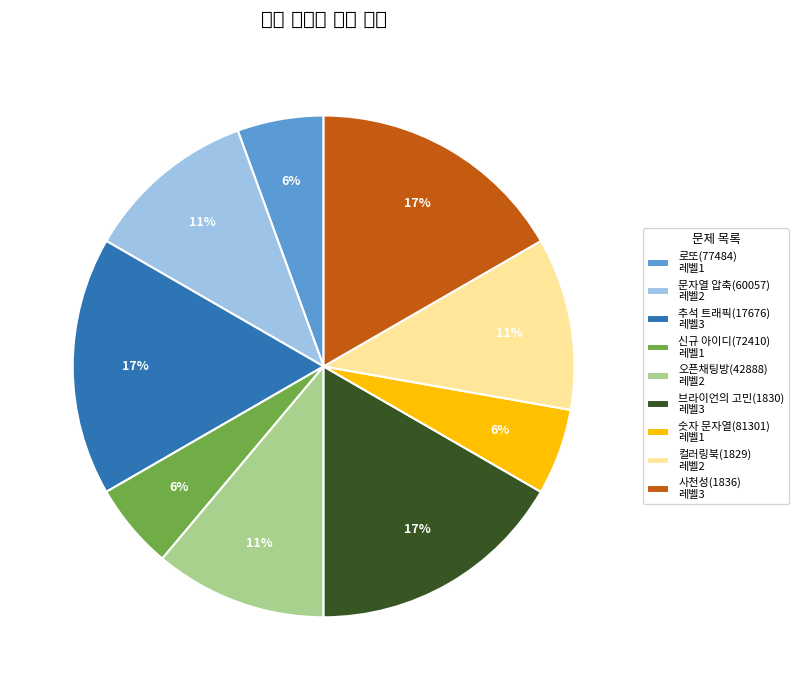

To the nearest percent, what percentage of the pie is 신규 아이디(72410) 레벨1?

6%